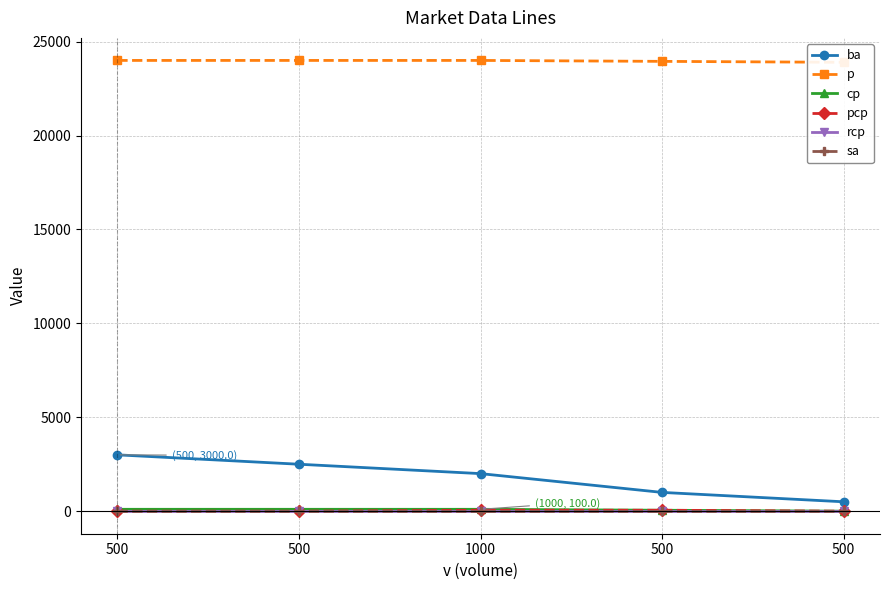

What is the spread (max minus min) of values at 500?

24000